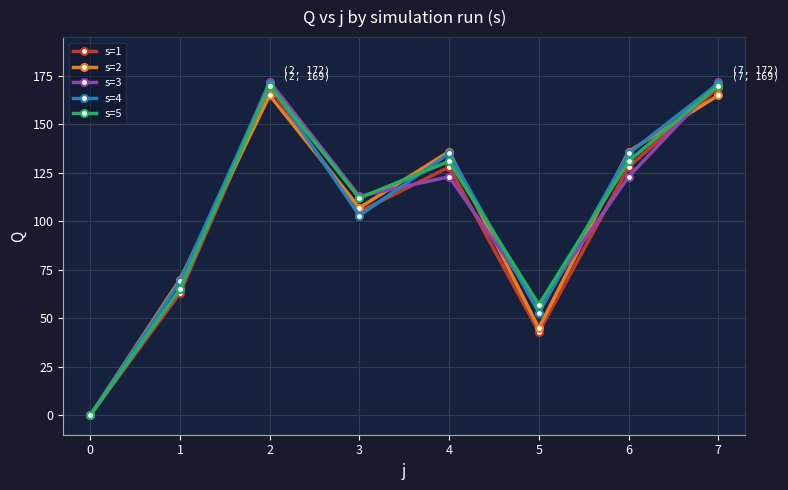

At which category does s=1 reach its first local valley?

3